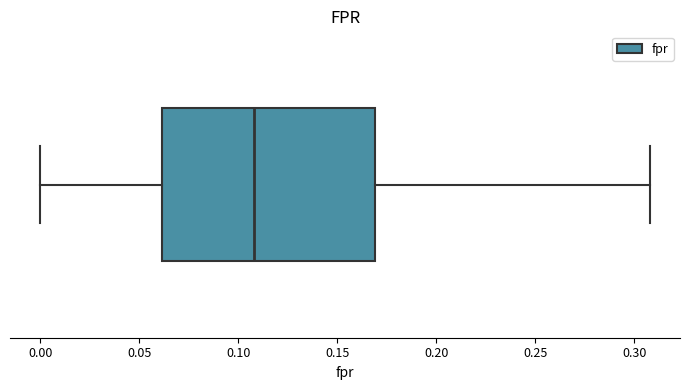

Where does the median line of the box sit on the x-axis? The values are not printed on the chart, so give them approximately, as read against the axis.

0.11